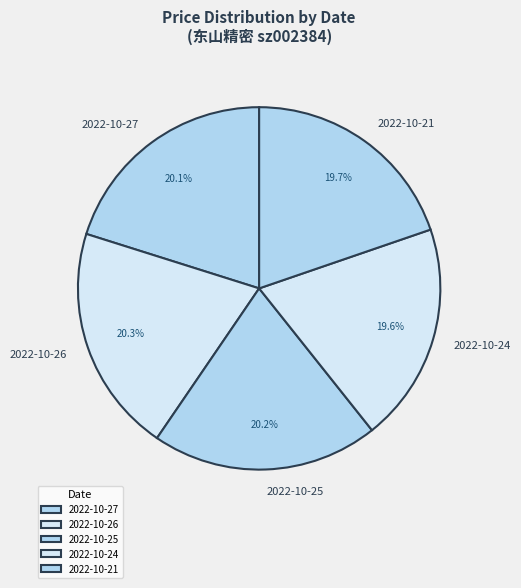

How many slices are in this pie chart?

5